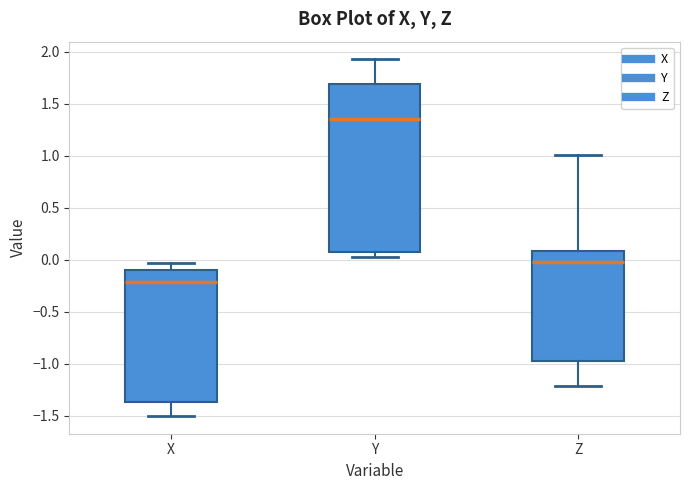

Reading left to right, read every box against the y-axis: the position of its median line, the range the box covers, and the ends of its whiskers. The values are not printed on the chart, so give them approximately, as read against the axis.

X: median -0.20, box -1.35 to -0.10, whiskers -1.50 to -0.05
Y: median 1.35, box 0.10 to 1.70, whiskers 0.05 to 1.95
Z: median 0.00, box -0.95 to 0.10, whiskers -1.20 to 1.00